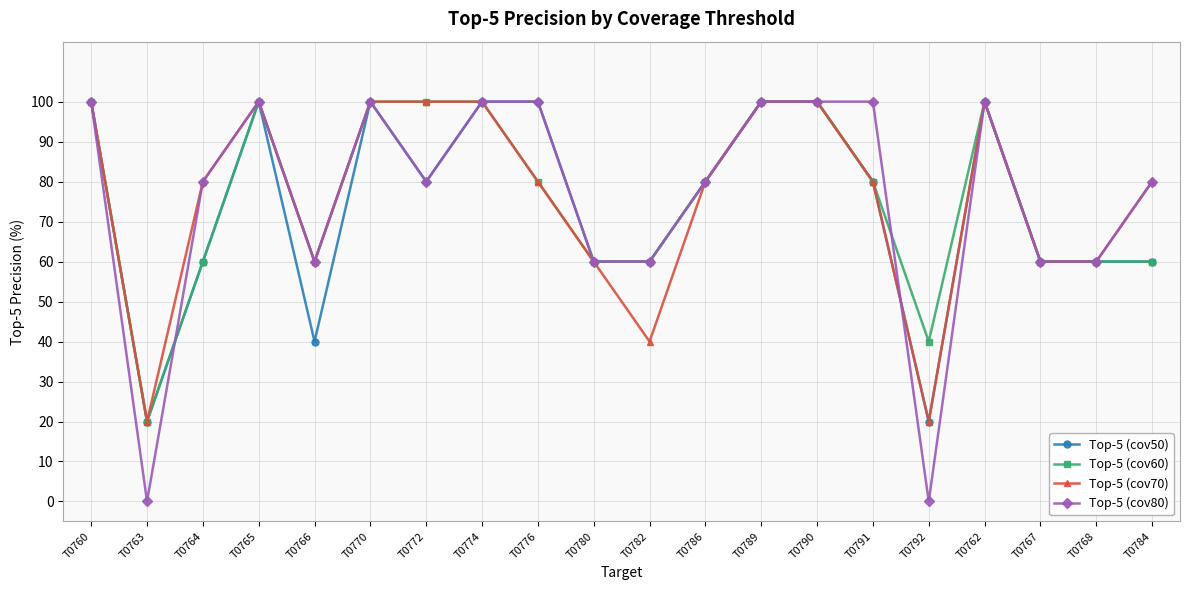

At which label does Top-5 (cov50) first exceed 80?

T0760